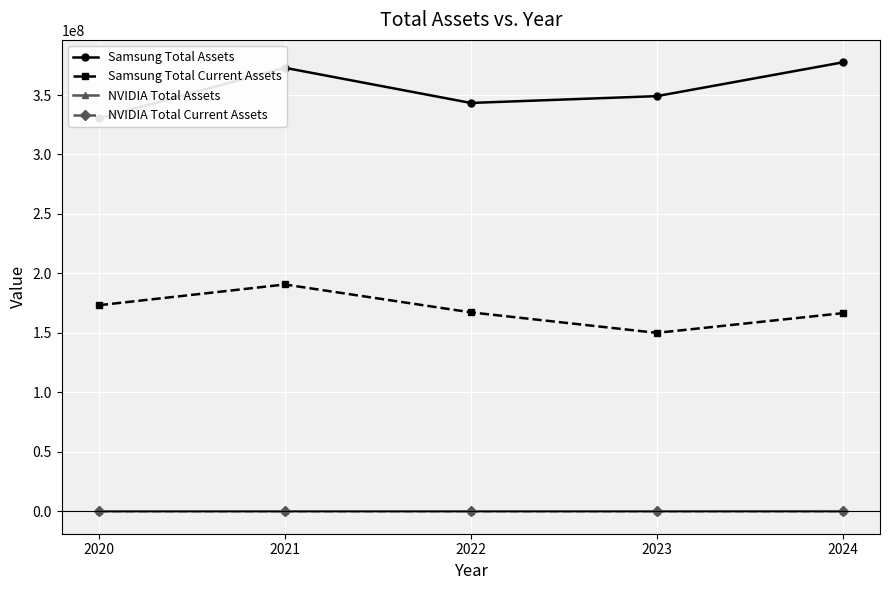

The Samsung Total Current Assets series shows 150014208 at 2023. True or false?

True